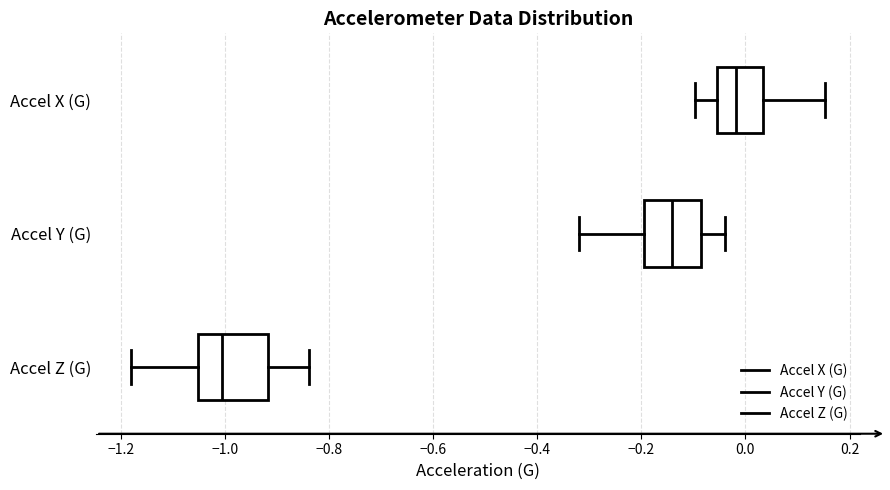

Reading bottom to top, read every box against the x-axis: the position of its median line, the range the box covers, and the ends of its whiskers. The values are not printed on the chart, so give them approximately, as read against the axis.

Accel Z (G): median -1.00, box -1.06 to -0.92, whiskers -1.18 to -0.84
Accel Y (G): median -0.14, box -0.20 to -0.08, whiskers -0.32 to -0.04
Accel X (G): median -0.02, box -0.06 to 0.04, whiskers -0.10 to 0.16